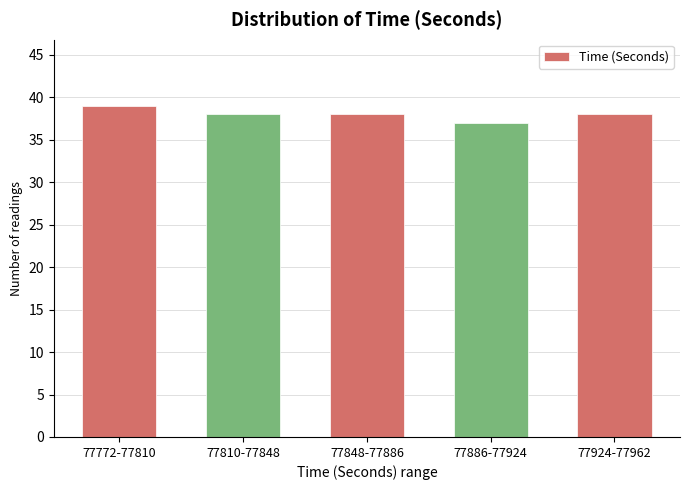

Reading right to left, list all the values displayed in this chart.

38	37	38	38	39